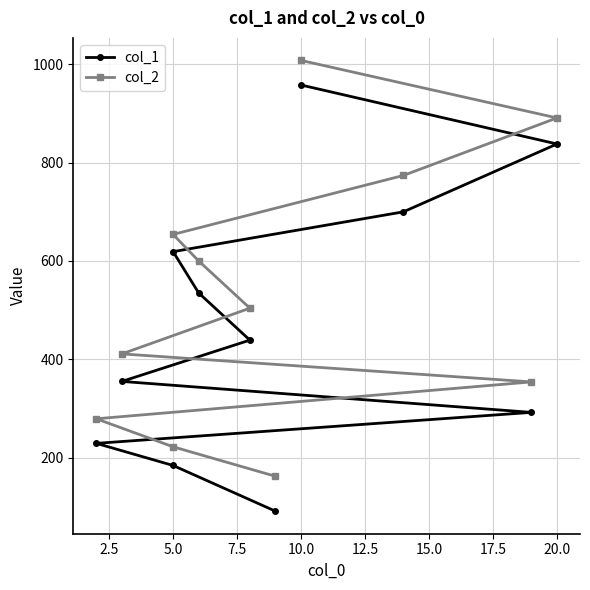

True or false: col_2 and col_1 intersect in this chart.

False